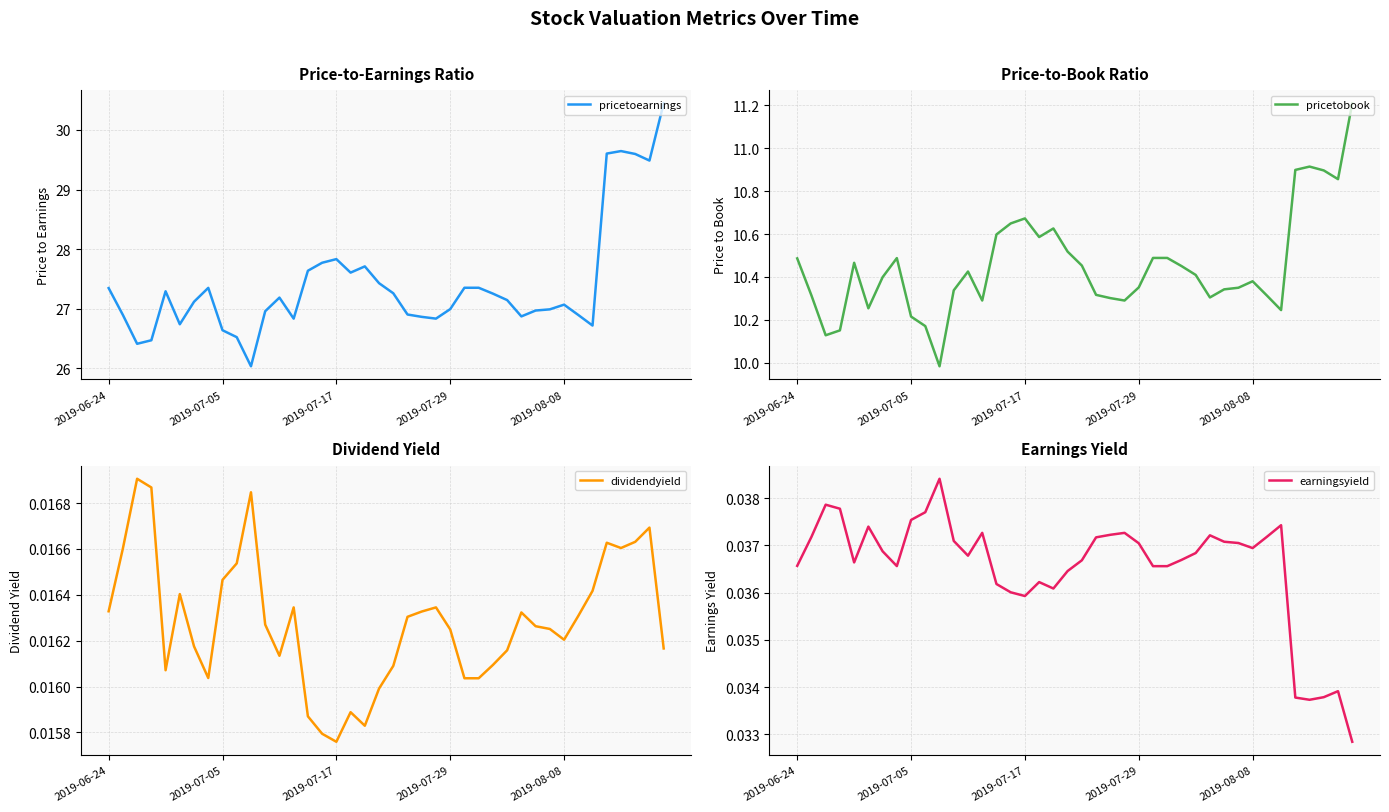

The pricetoearnings series shows 43.3 at 2019-07-29. True or false?

False